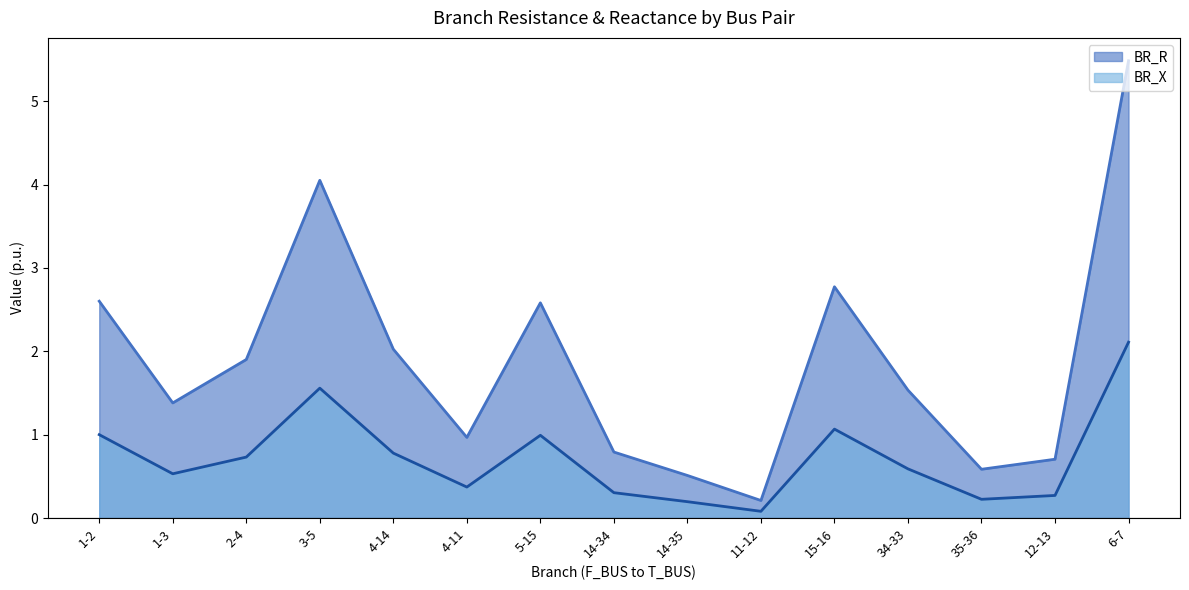

True or false: BR_R and BR_X intersect in this chart.

False